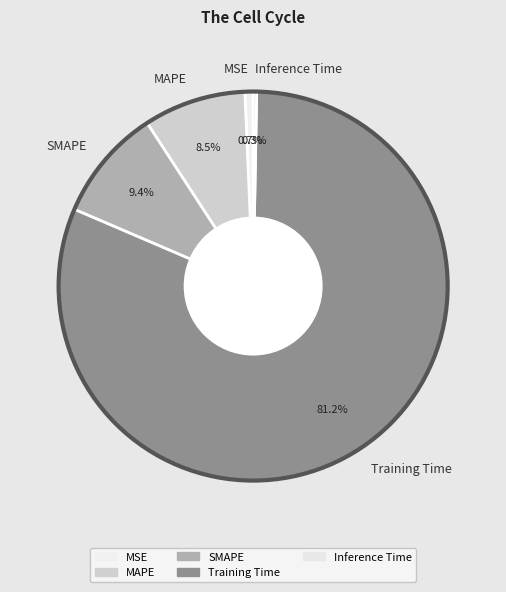

To the nearest percent, what is the average slice percentage?

20%